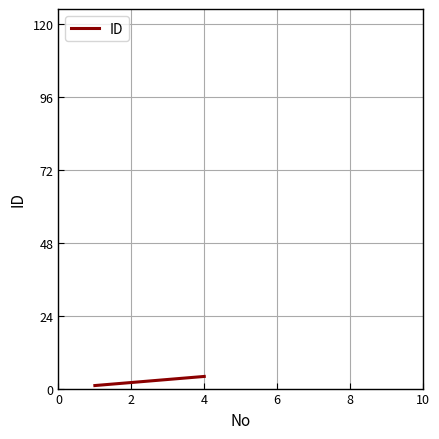

What is the difference between the maximum and minimum values?

3